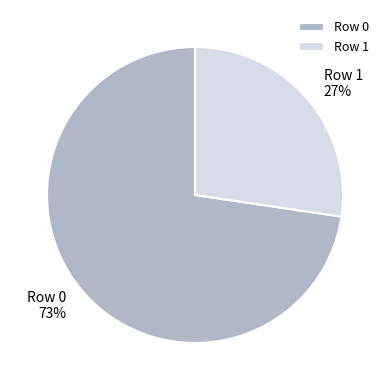

The Row 1 slice represents 36% of the pie. True or false?

False